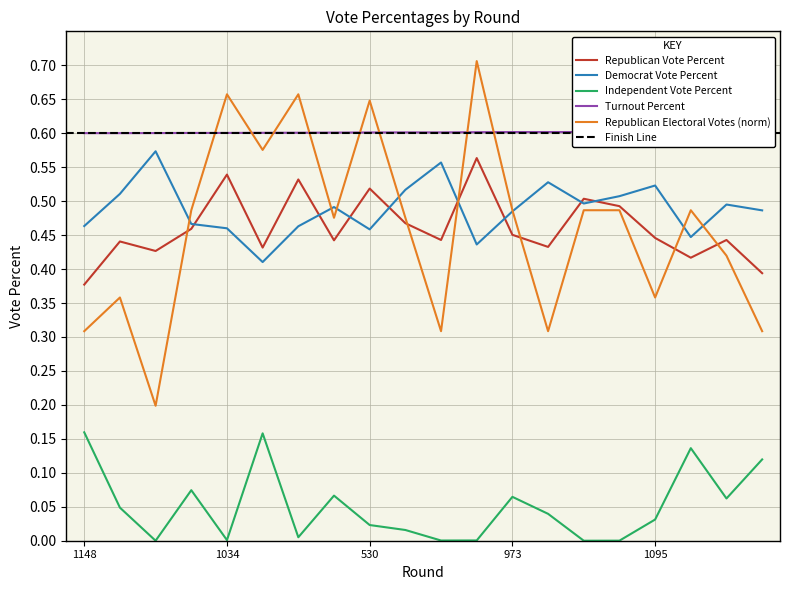

Reading left to right, transcribe all the data shown in this chart.

Republican Vote Percent: 0.4	0.4	0.4	0.5	0.5	0.4	0.5	0.4	0.5	0.5	0.4	0.6	0.5	0.4	0.5	0.5	0.4	0.4	0.4	0.4
Democrat Vote Percent: 0.5	0.5	0.6	0.5	0.5	0.4	0.5	0.5	0.5	0.5	0.6	0.4	0.5	0.5	0.5	0.5	0.5	0.4	0.5	0.5
Independent Vote Percent: 0.2	0.0	0.0	0.1	0.0	0.2	0.0	0.1	0.0	0.0	0.0	0.0	0.1	0.0	0.0	0.0	0.0	0.1	0.1	0.1
Turnout Percent: 0.6	0.6	0.6	0.6	0.6	0.6	0.6	0.6	0.6	0.6	0.6	0.6	0.6	0.6	0.6	0.6	0.6	0.6	0.6	0.6
Republican Electoral Votes (norm): 0.3	0.4	0.2	0.5	0.7	0.6	0.7	0.5	0.6	0.5	0.3	0.7	0.5	0.3	0.5	0.5	0.4	0.5	0.4	0.3